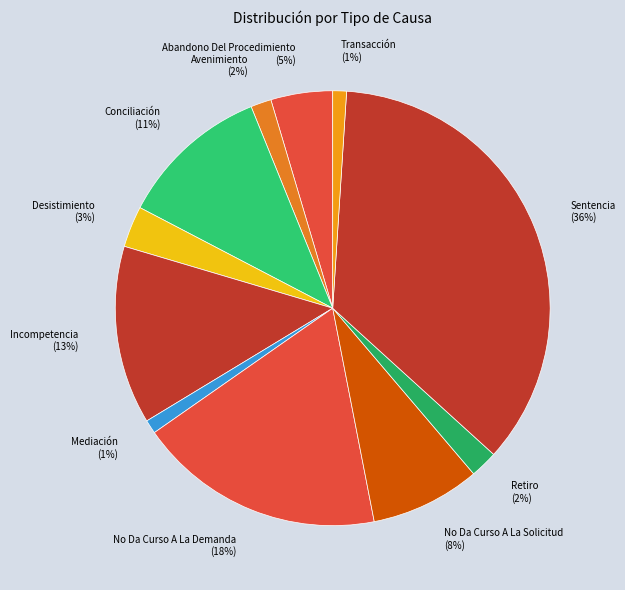

Which slice is the largest?

Sentencia